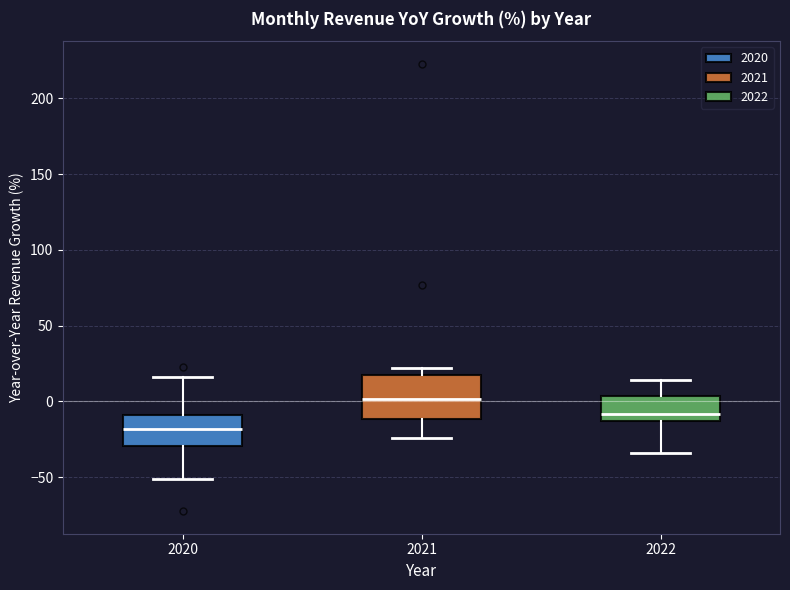

Which box's median line is the highest?

2021